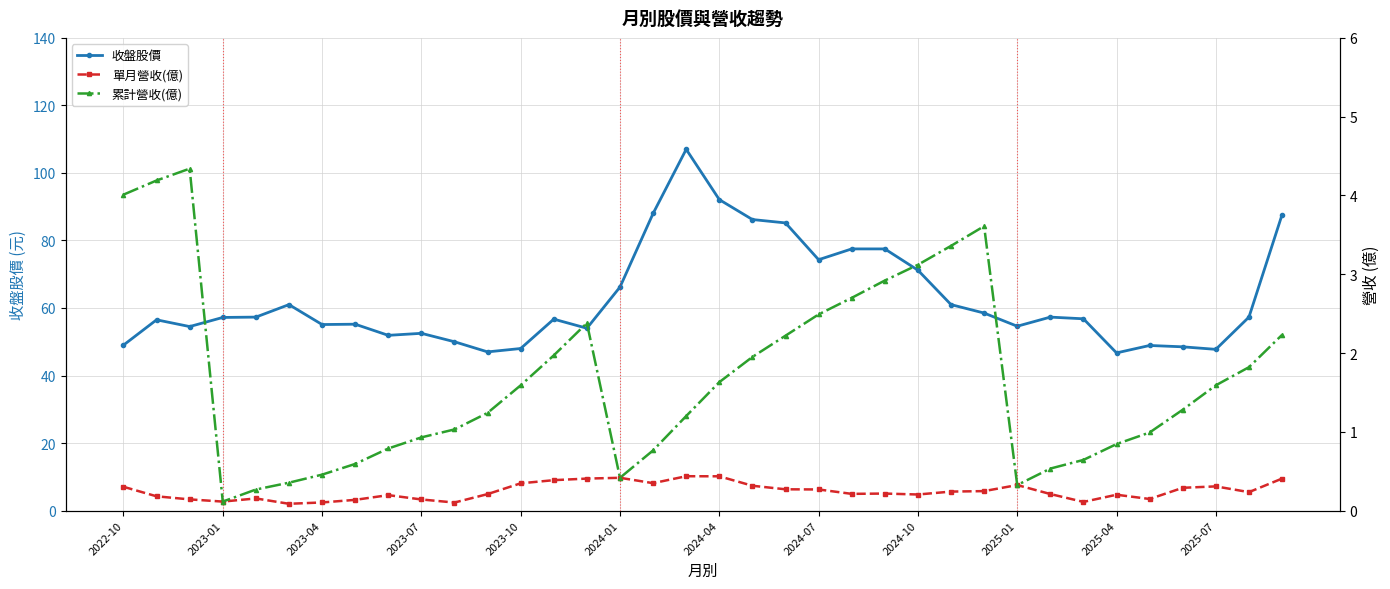

Reading left to right, list all the values displayed in this chart.

收盤股價: 49.0	56.5	54.5	57.2	57.3	61.0	55.1	55.2	51.9	52.5	50.0	47.0	48.0	56.7	54.0	66.2	88.0	107.0	92.1	86.2	85.2	74.3	77.5	77.5	71.2	61.0	58.5	54.6	57.3	56.8	46.7	48.9	48.5	47.8	57.3	87.6
單月營收(億): 0.3	0.2	0.1	0.1	0.2	0.1	0.1	0.1	0.2	0.1	0.1	0.2	0.3	0.4	0.4	0.4	0.3	0.4	0.4	0.3	0.3	0.3	0.2	0.2	0.2	0.2	0.2	0.3	0.2	0.1	0.2	0.1	0.3	0.3	0.2	0.4
累計營收(億): 4.0	4.2	4.3	0.1	0.3	0.4	0.5	0.6	0.8	0.9	1.0	1.2	1.6	2.0	2.4	0.4	0.8	1.2	1.6	1.9	2.2	2.5	2.7	2.9	3.1	3.4	3.6	0.3	0.5	0.6	0.8	1.0	1.3	1.6	1.8	2.2